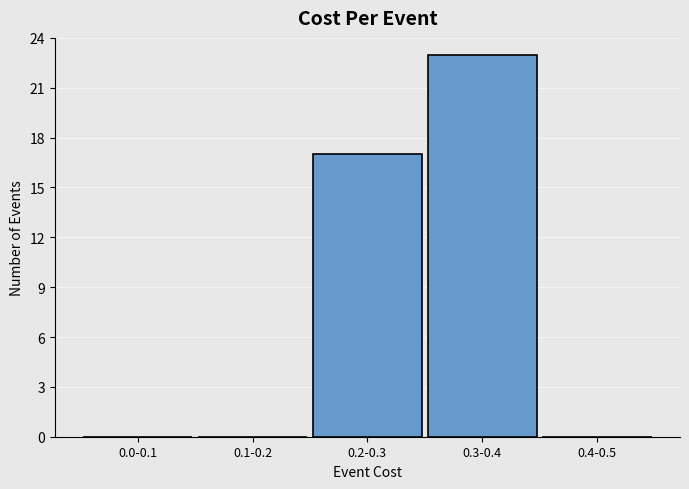

Reading left to right, what are all the values shown in this chart?

0.0-0.1=0	0.1-0.2=0	0.2-0.3=17	0.3-0.4=23	0.4-0.5=0